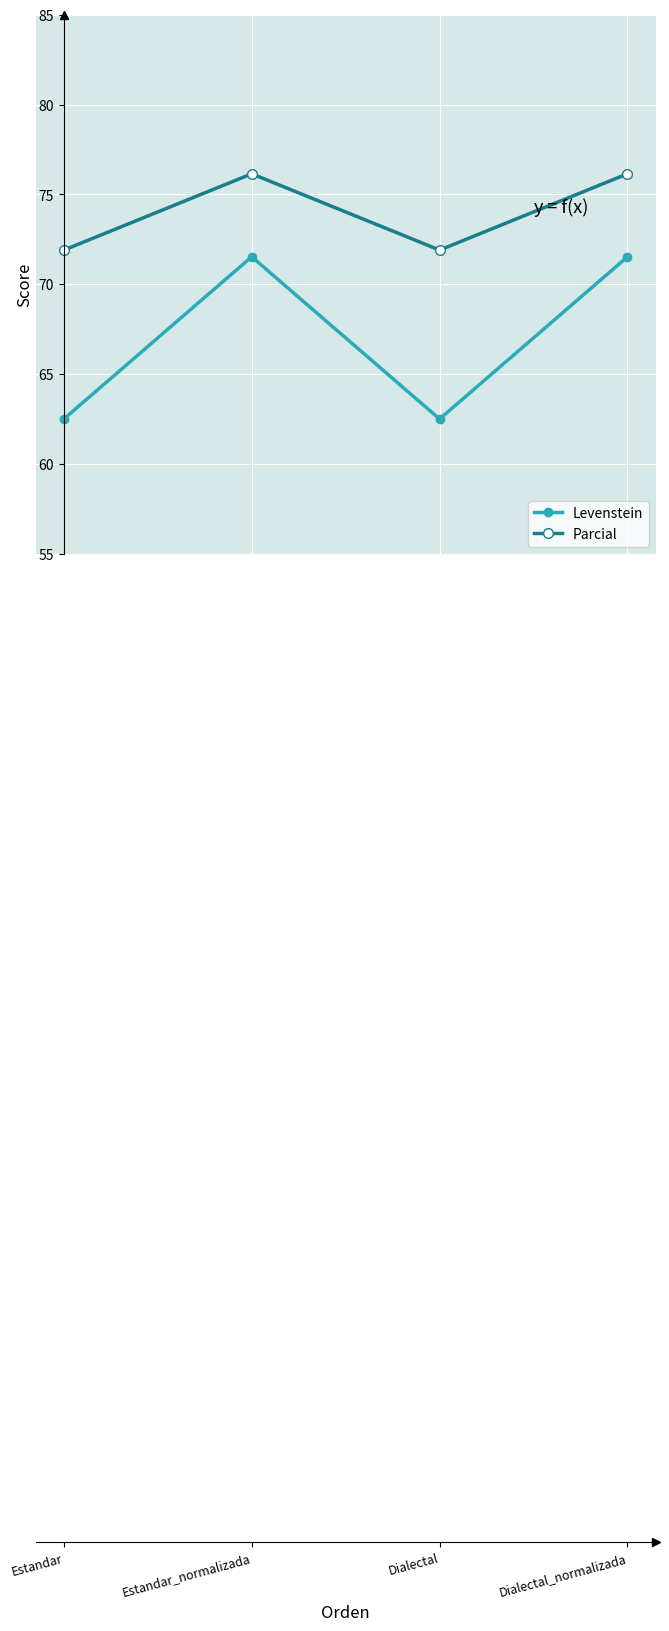

What is the smallest value displayed?

62.5